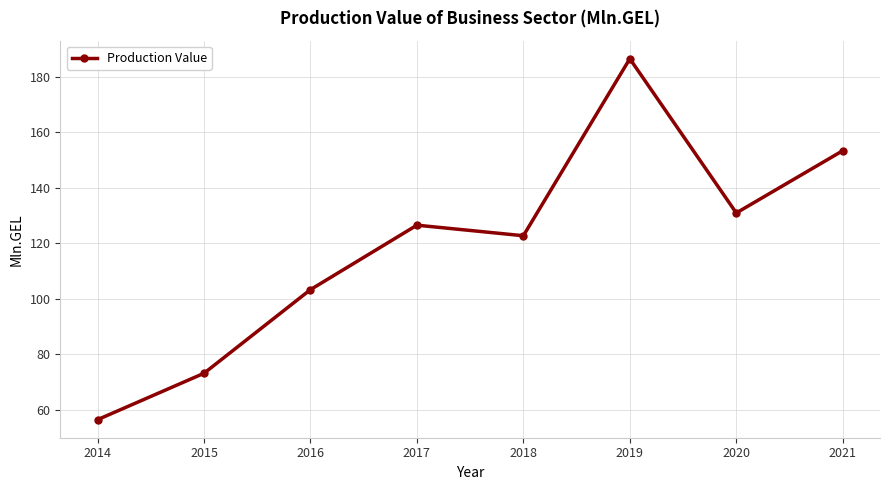

Which has a higher value, 2017 or 2015?

2017